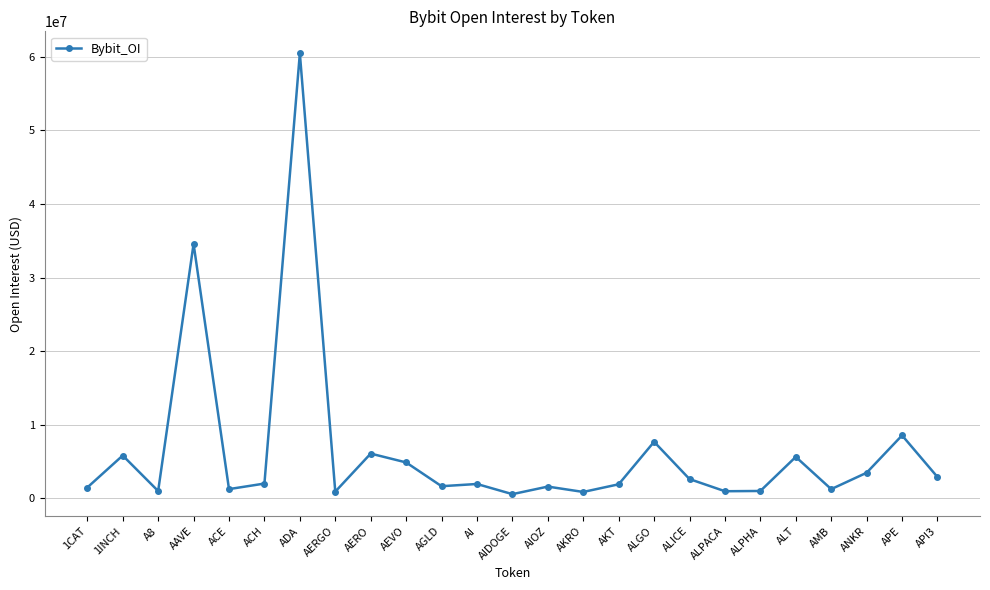

What is the value of the 21st point from the left?

5628680